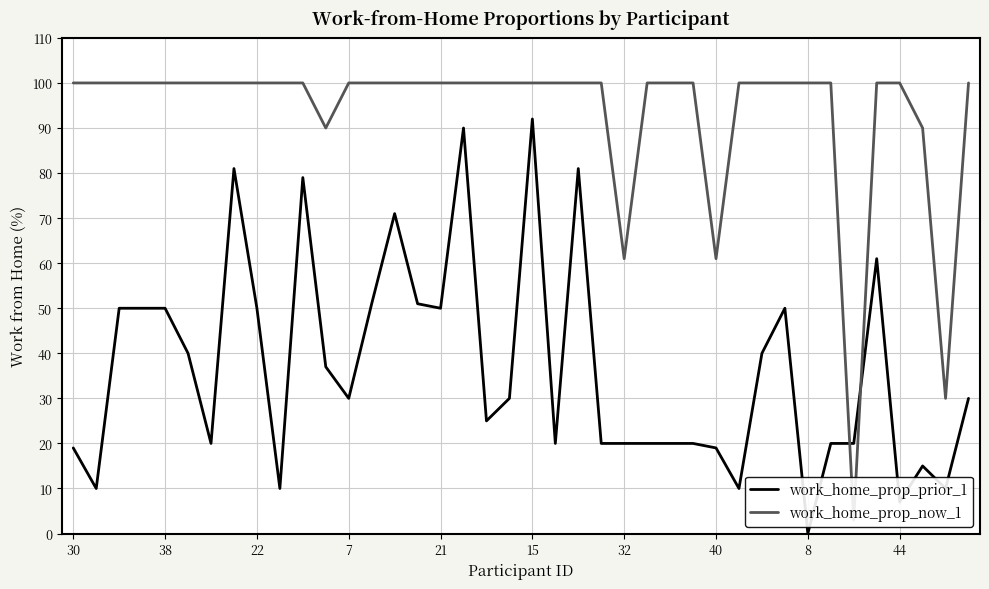

What are all the series names shown in the legend?

work_home_prop_prior_1, work_home_prop_now_1